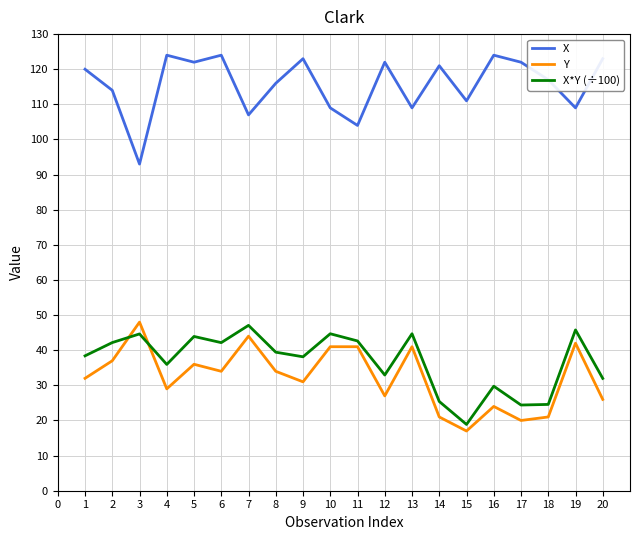

What is the spread (max minus min) of values at 14?

100.0